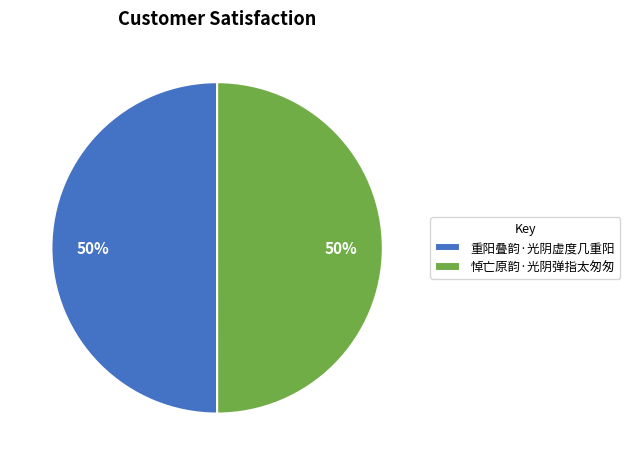

Is the sum of 悼亡原韵·光阴弹指太匆匆 and 重阳叠韵·光阴虚度几重阳 greater than half?

Yes